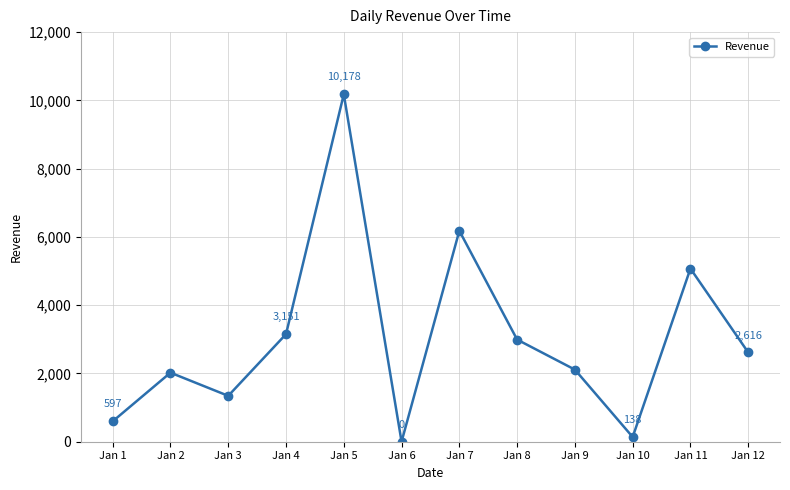

At which category does the chart reach its minimum across all series?

Jan 6